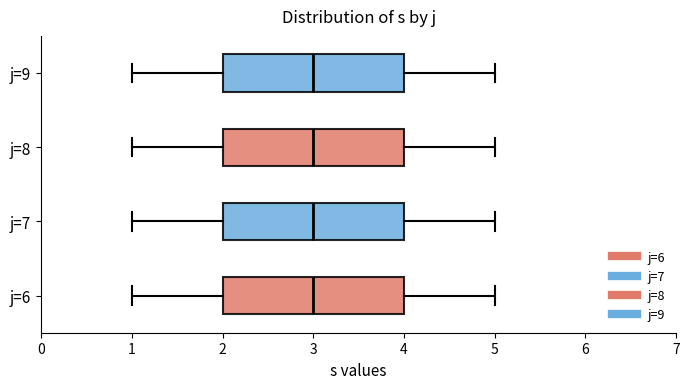

Reading bottom to top, read every box against the x-axis: the position of its median line, the range the box covers, and the ends of its whiskers. The values are not printed on the chart, so give them approximately, as read against the axis.

j=6: median 3, box 2 to 4, whiskers 1 to 5
j=7: median 3, box 2 to 4, whiskers 1 to 5
j=8: median 3, box 2 to 4, whiskers 1 to 5
j=9: median 3, box 2 to 4, whiskers 1 to 5